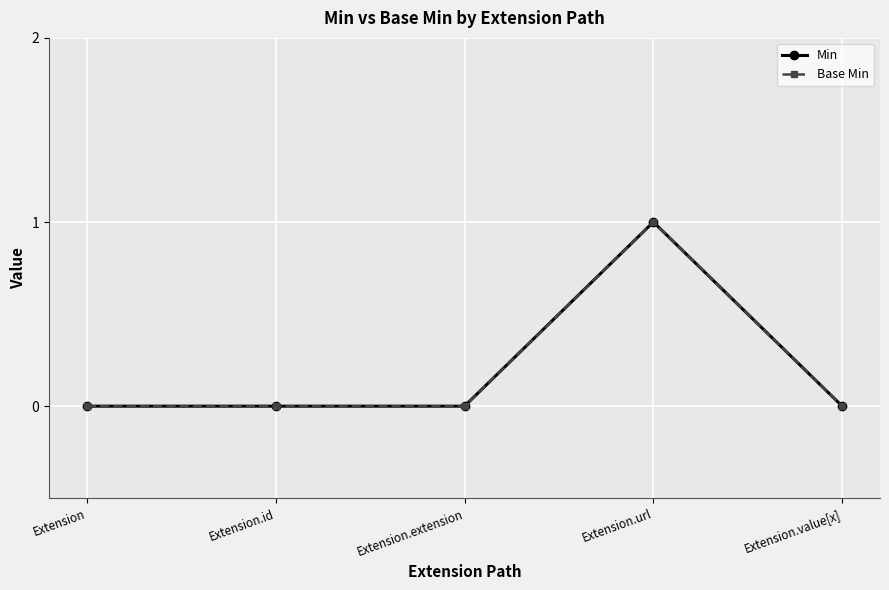

True or false: Min and Base Min intersect in this chart.

False